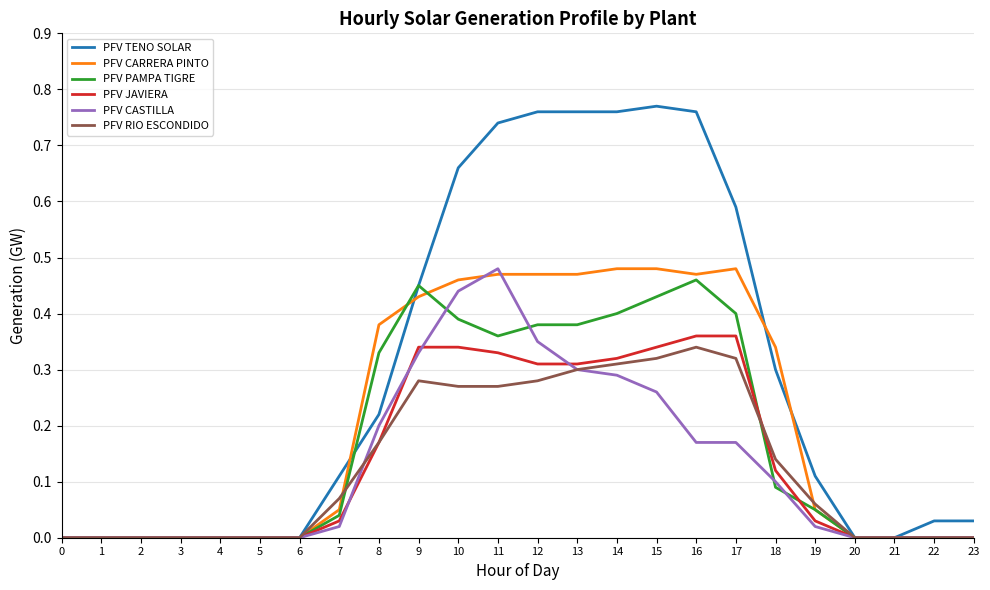

At which category does the chart reach its peak across all series?

15